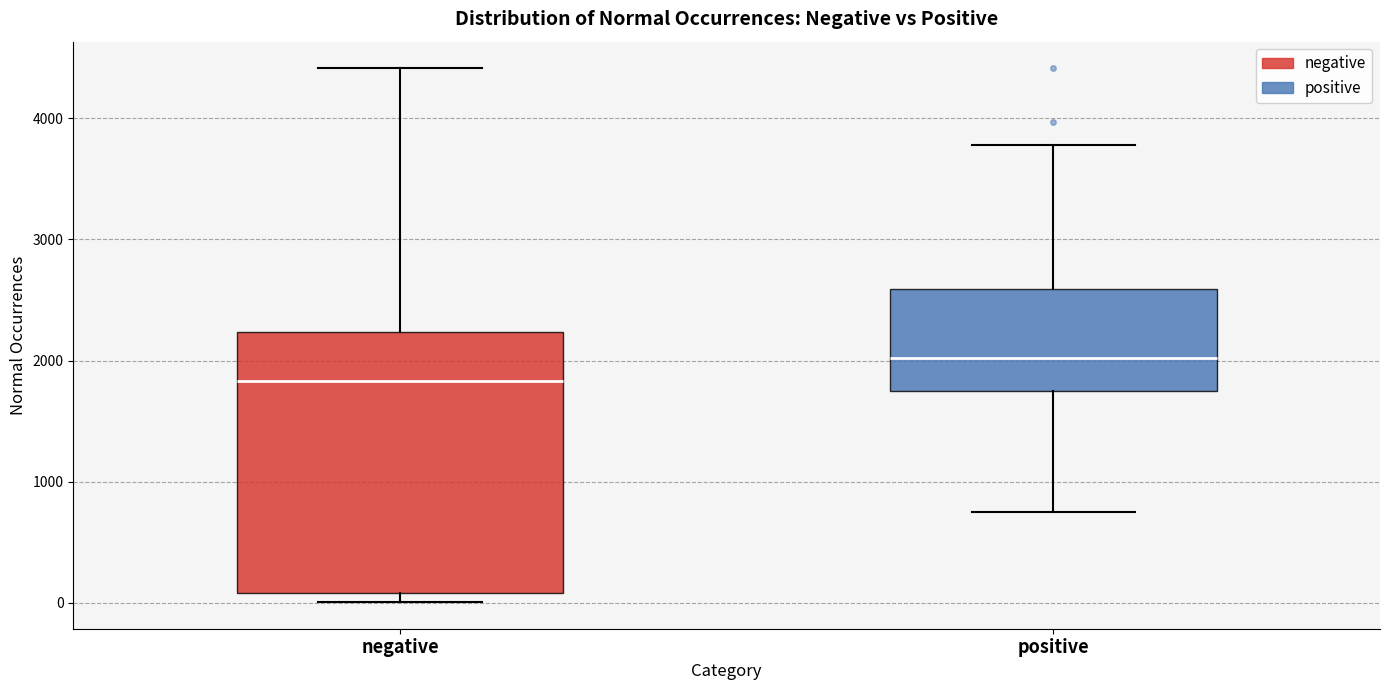

Reading left to right, transcribe this box plot: for each box, give where its median line is, the range the box spans, and where its two whiskers end, as read against the y-axis. The values are not printed on the chart, so give them approximately, as read against the axis.

negative: median 1800, box 100 to 2200, whiskers 0 to 4400
positive: median 2000, box 1800 to 2600, whiskers 800 to 3800